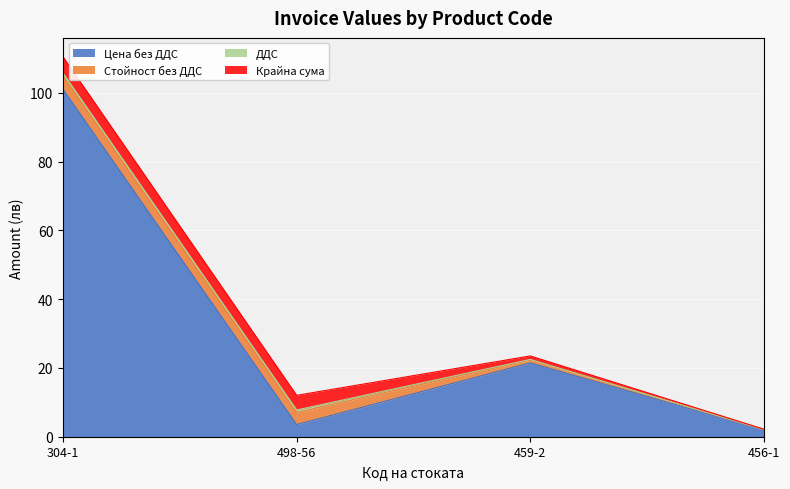

What is the sum of all Цена без ДДС values?

128.0